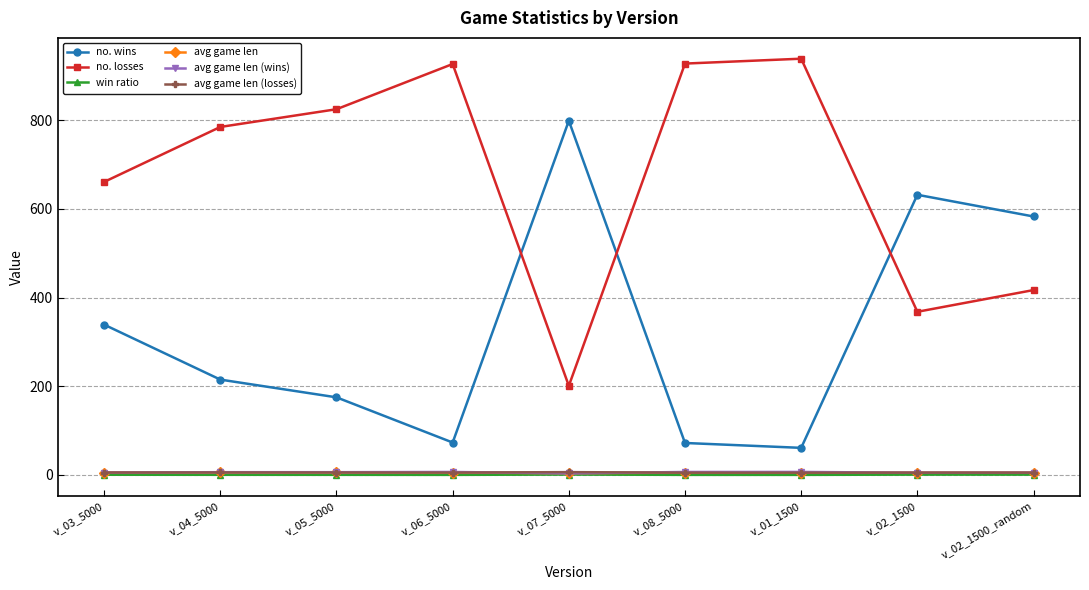

True or false: no. wins and avg game len (losses) cross at least once.

False